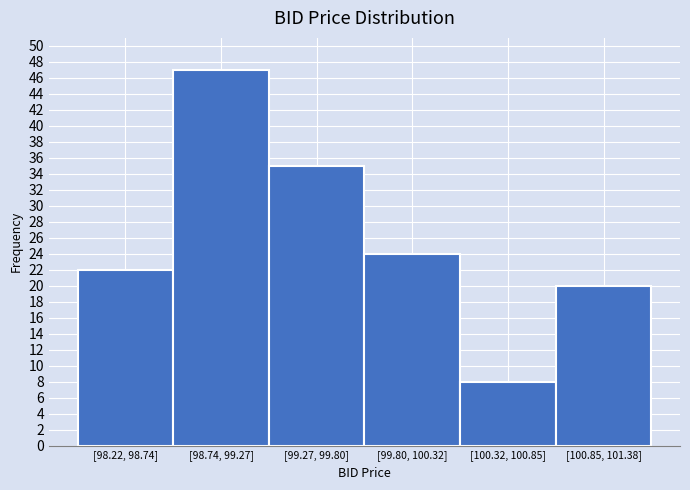

Reading right to left, extract all data points from this chart.

[100.85, 101.38]=20	[100.32, 100.85]=8	[99.80, 100.32]=24	[99.27, 99.80]=35	[98.74, 99.27]=47	[98.22, 98.74]=22